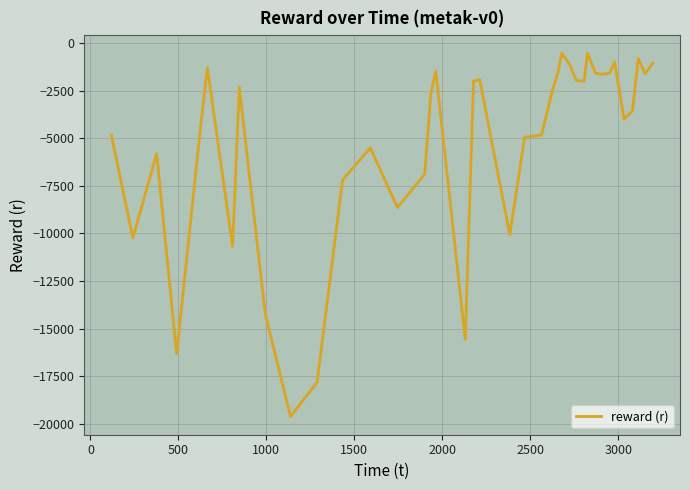

What is the smallest value displayed?

-19616.5